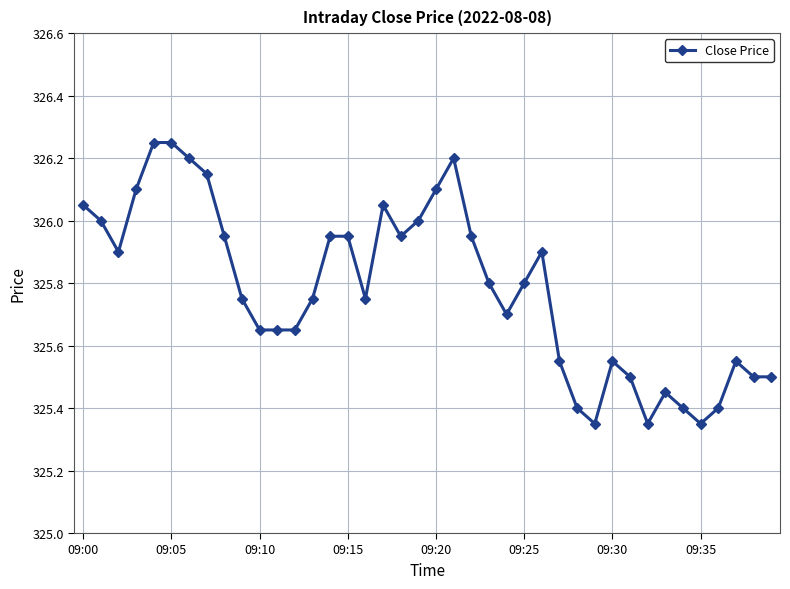

True or false: the data has more than 0 interior local peaks.

True